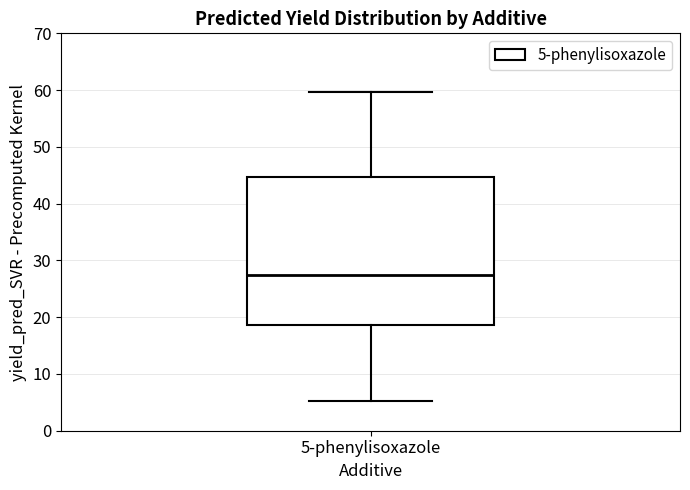

Transcribe this box plot: give where the median line is, the range the box spans, and where the two whiskers end, as read against the y-axis. The values are not printed on the chart, so give them approximately, as read against the axis.

median 27, box 19 to 45, whiskers 5 to 60